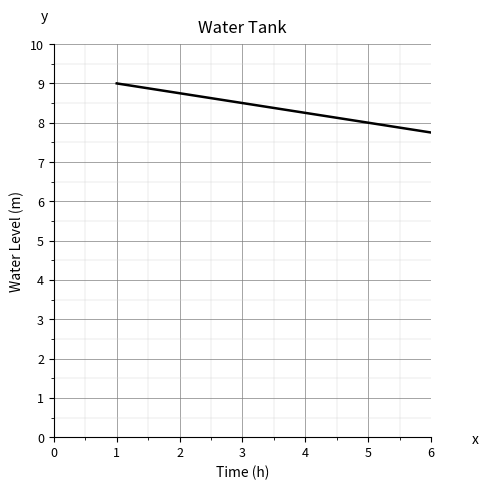

Rank the categories by value from lowest to highest.

6, 5, 4, 3, 2, 1